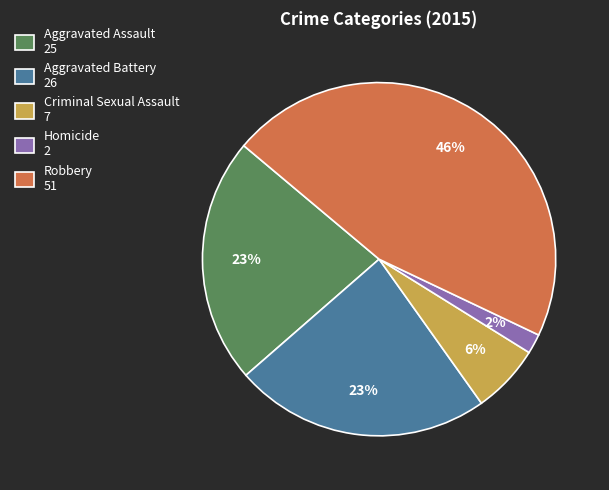

Is the sum of Robbery 51 and Homicide 2 greater than half?

No